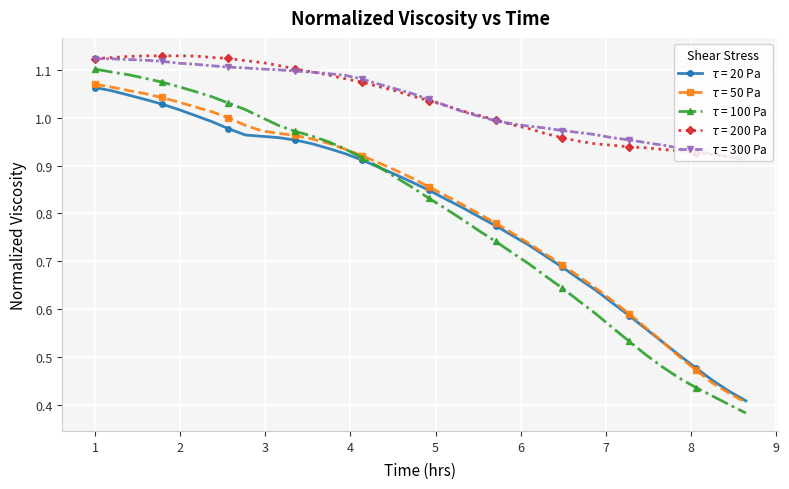

At how many categories does at least one series exceed 0?

40